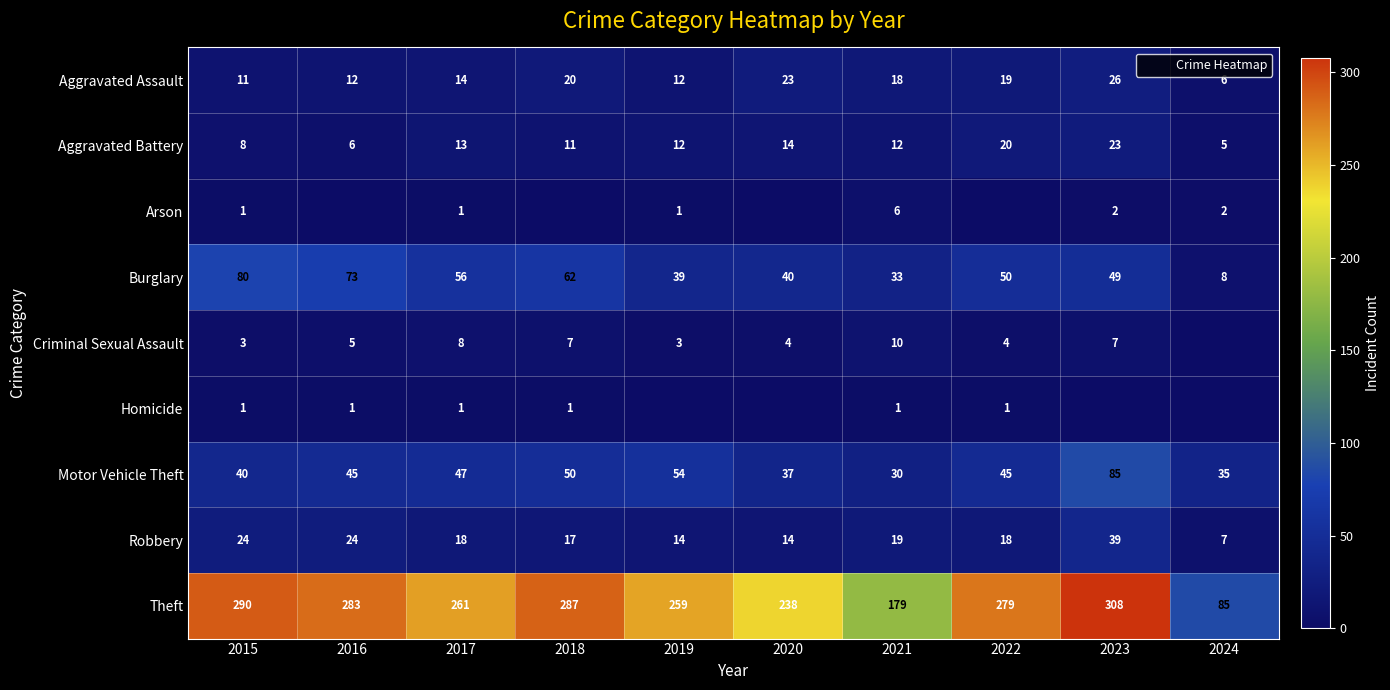

What is the difference between the Criminal Sexual Assault values at 2021 and 2015?

7